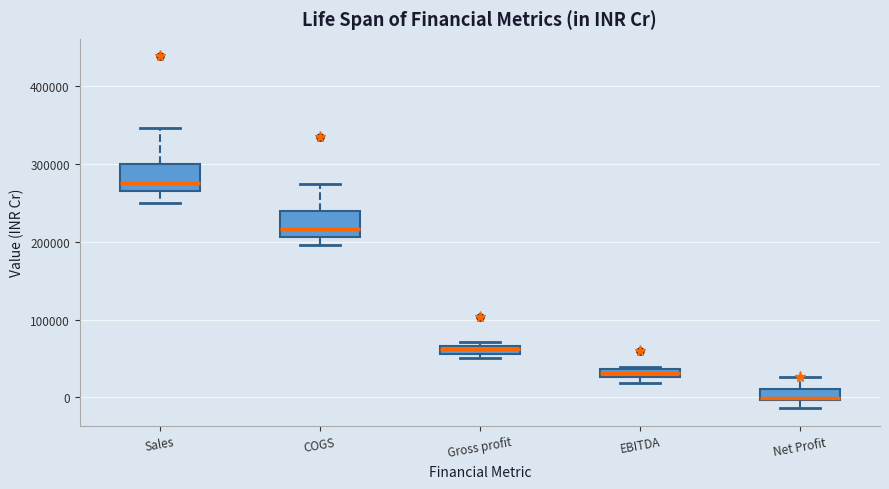

Where does the lower whisker of the box for COGS end on the y-axis? The values are not printed on the chart, so give them approximately, as read against the axis.

200000